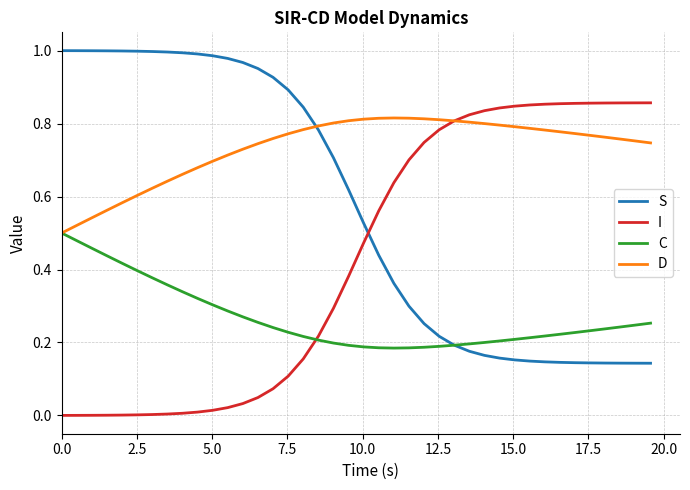

Which series has the largest total across all categories?

D